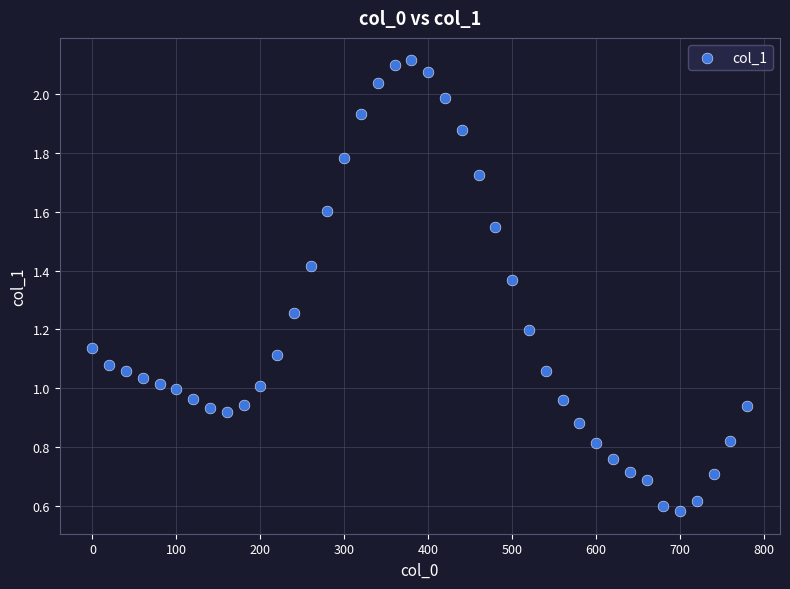

What is the range of X values (max minus min)?

780.0